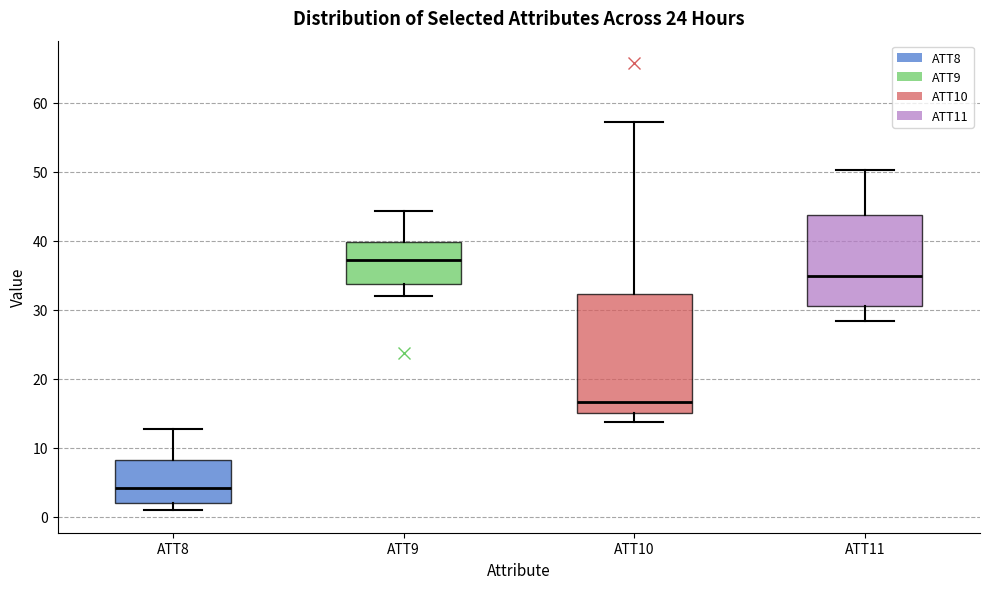

Where is the upper edge of the box for ATT9 on the y-axis? The values are not printed on the chart, so give them approximately, as read against the axis.

40